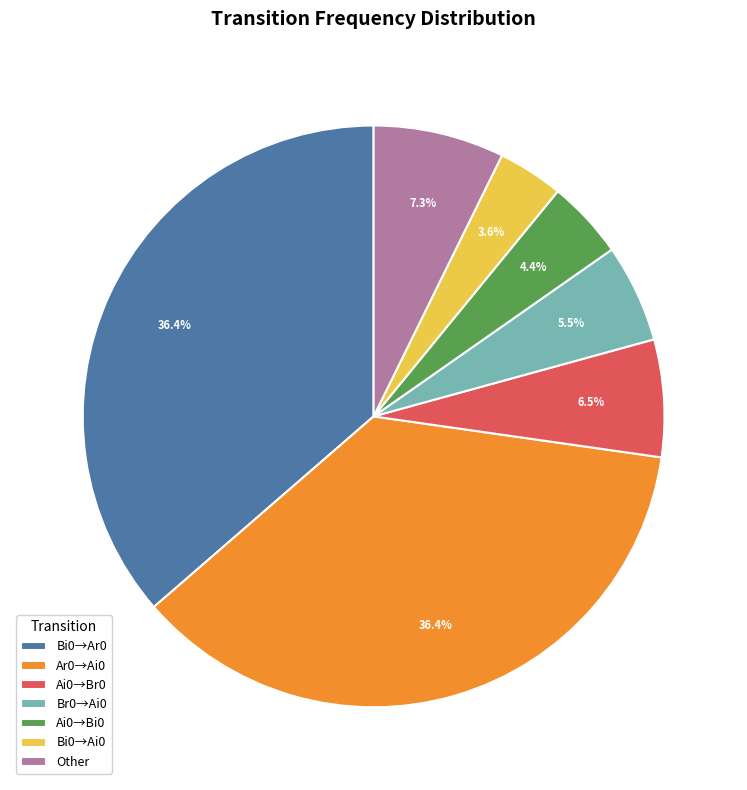

What percentage do Bi0→Ai0 and Ai0→Bi0 together represent?

8.0%